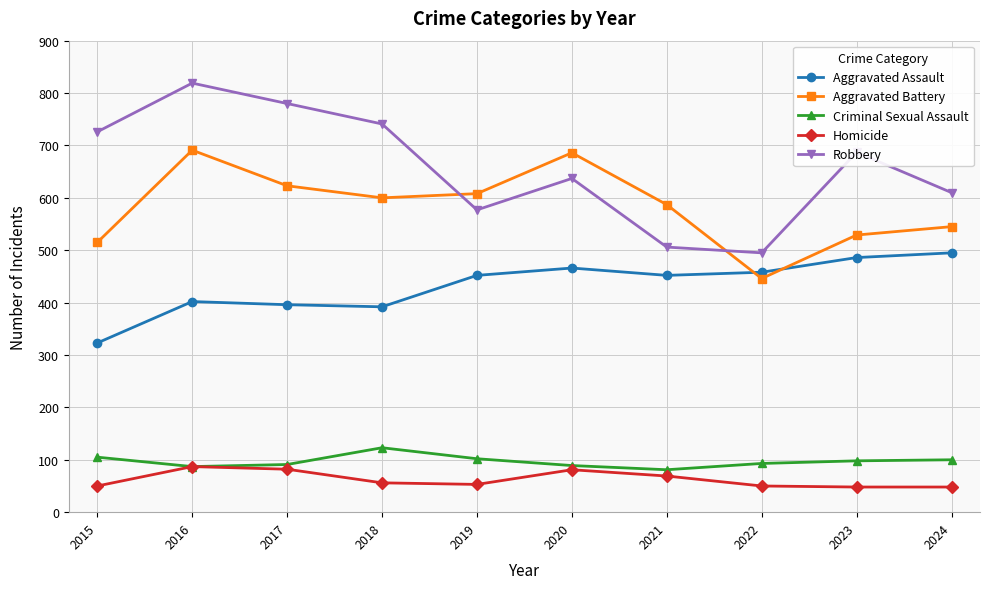

At which category does the chart reach its peak across all series?

2016